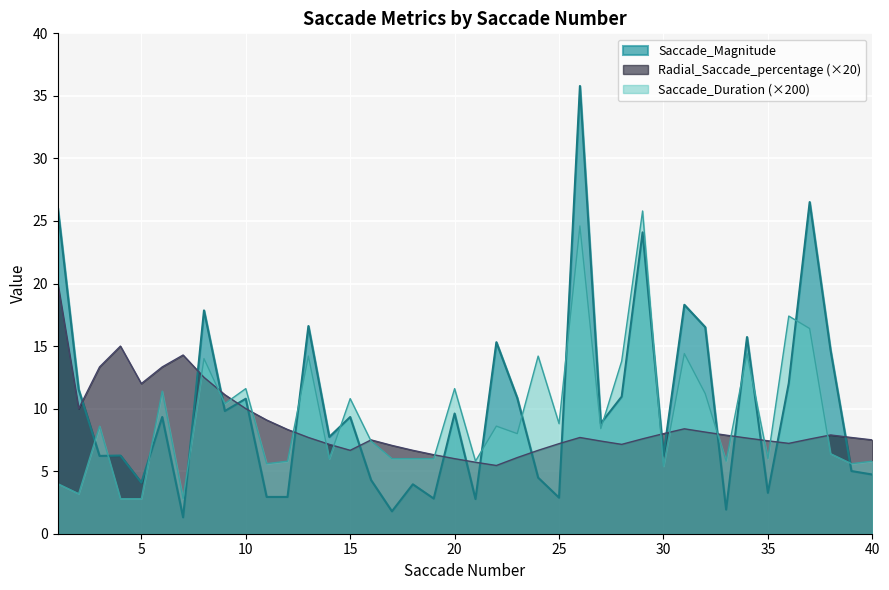

At which category is the sum across all series the highest?

26